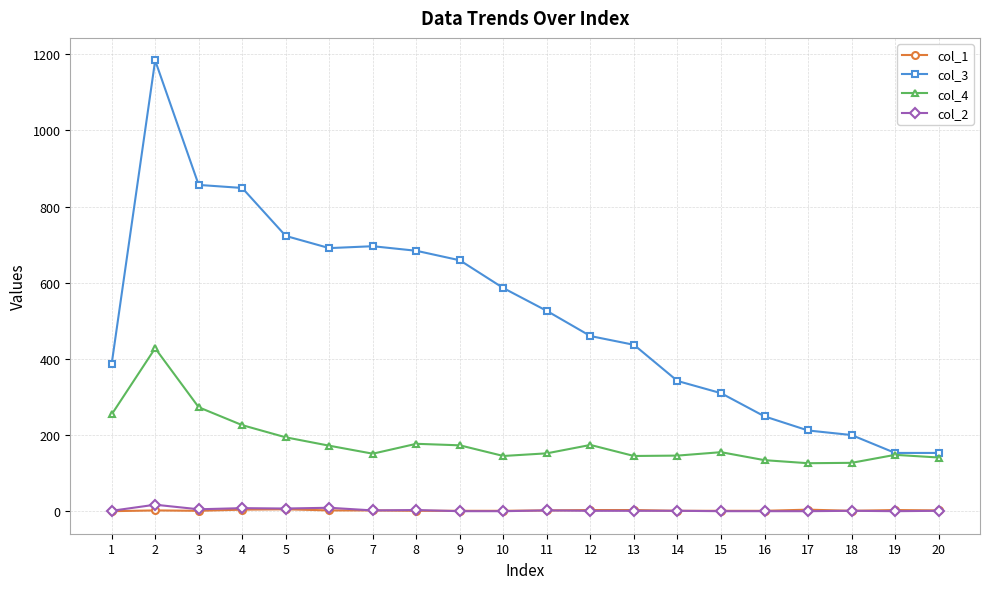

Where is col_4 nearest to the value 277?

3